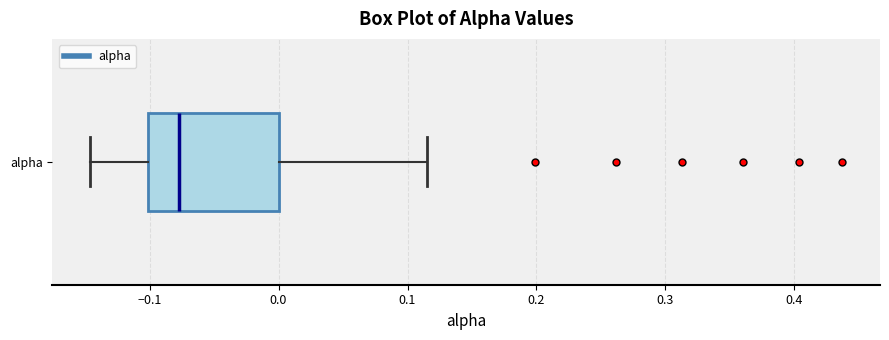

Read this box plot against the x-axis: the position of the median line, the range covered by the box, and the ends of both whiskers. The values are not printed on the chart, so give them approximately, as read against the axis.

median -0.08, box -0.10 to 0.00, whiskers -0.15 to 0.12